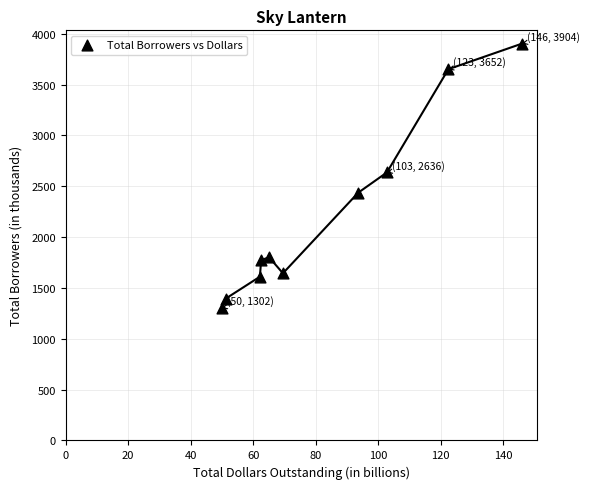

What is the range of X values (max minus min)?

96.1